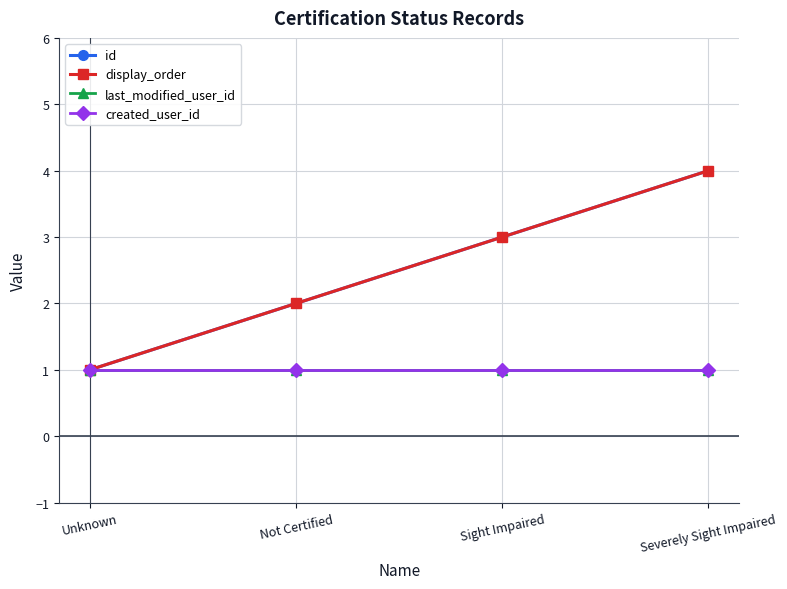

How many id values are between 2 and 4?

3